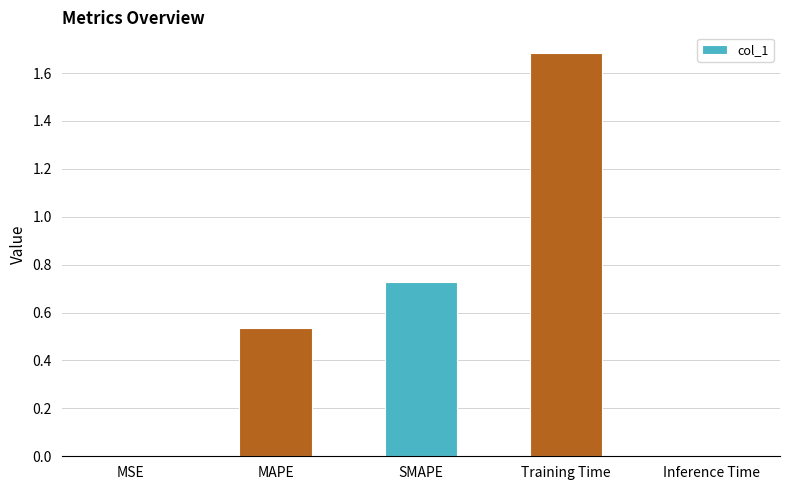

What is the change in value from MAPE to Training Time?

+1.2